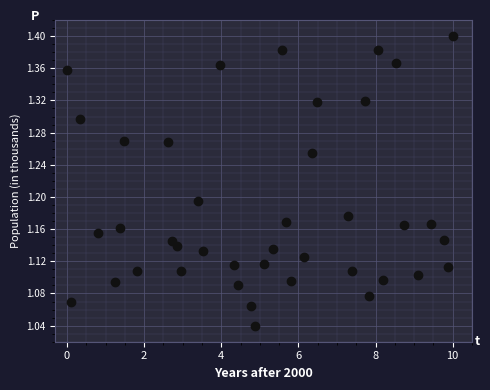

What is the range of Y values (max minus min)?

0.4